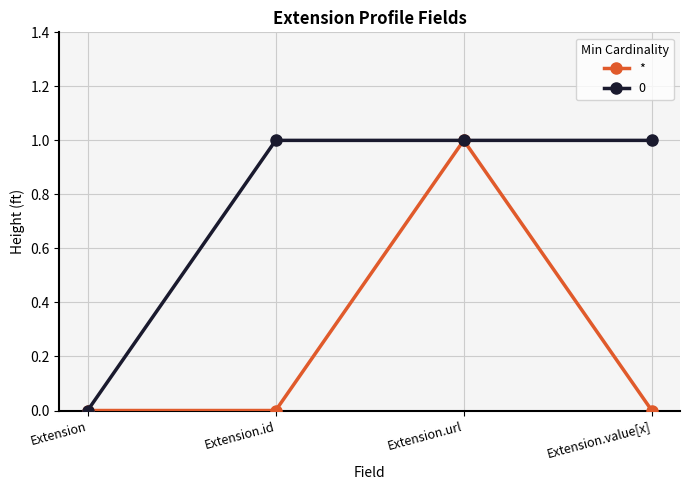

The value of * at Extension is 0. True or false?

True